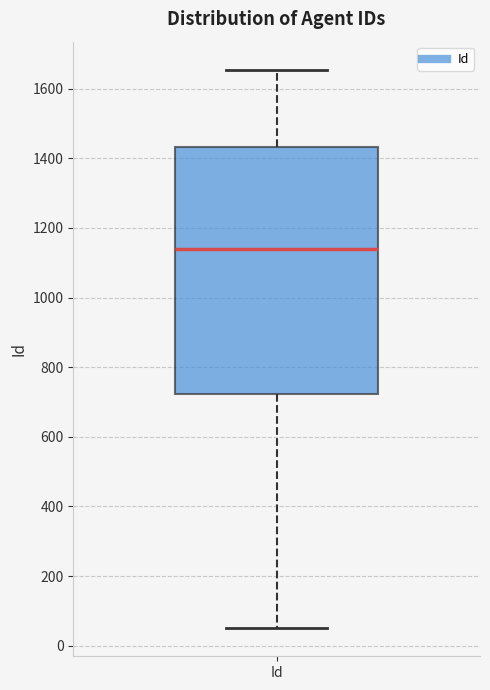

Transcribe this box plot: give where the median line is, the range the box spans, and where the two whiskers end, as read against the y-axis. The values are not printed on the chart, so give them approximately, as read against the axis.

median 1140, box 720 to 1440, whiskers 60 to 1660